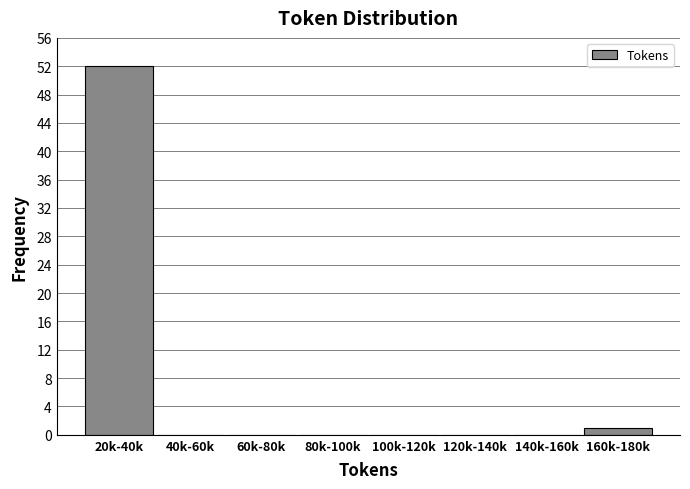

Reading right to left, list all the values displayed in this chart.

160k-180k=1	140k-160k=0	120k-140k=0	100k-120k=0	80k-100k=0	60k-80k=0	40k-60k=0	20k-40k=52